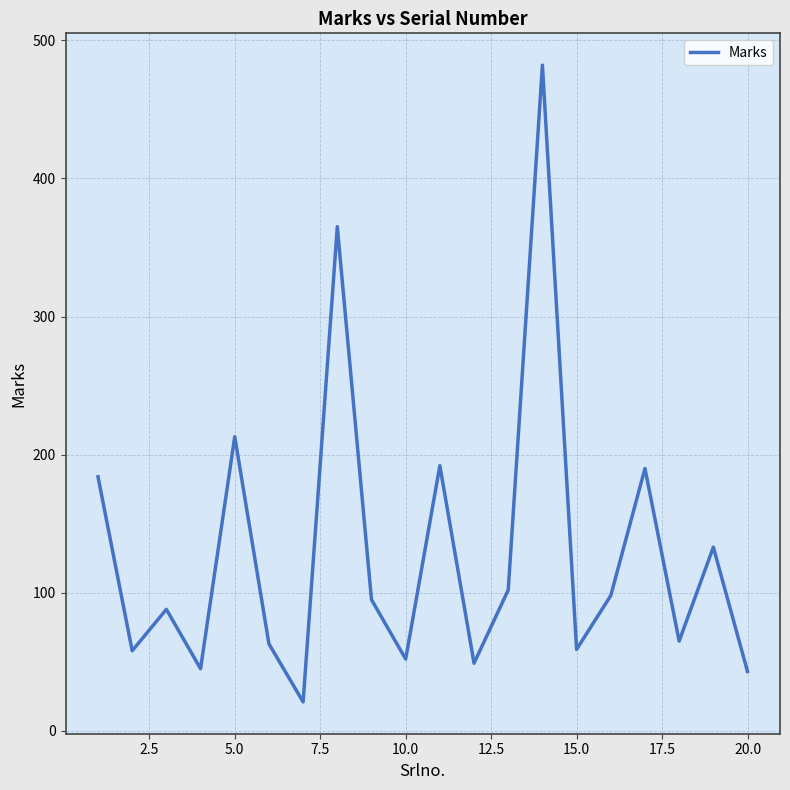

What is the minimum value shown in the chart?

21